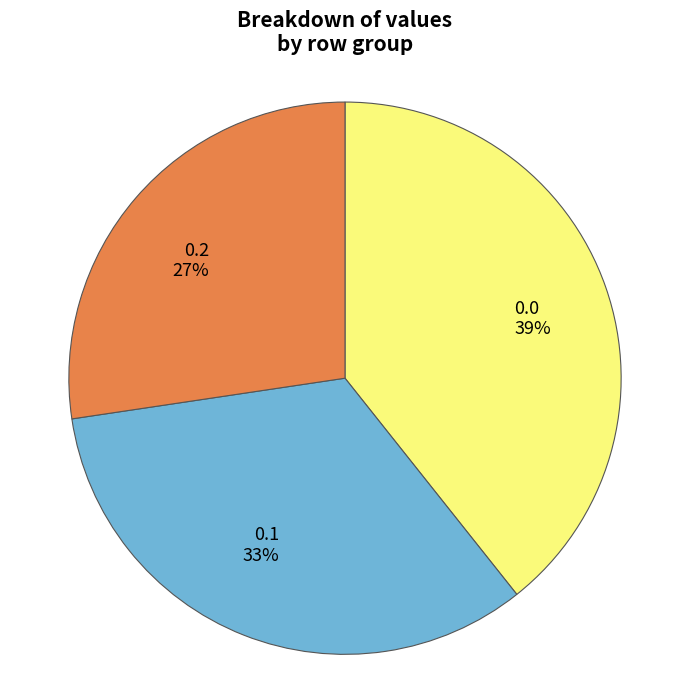

How many segments does this pie chart have?

3